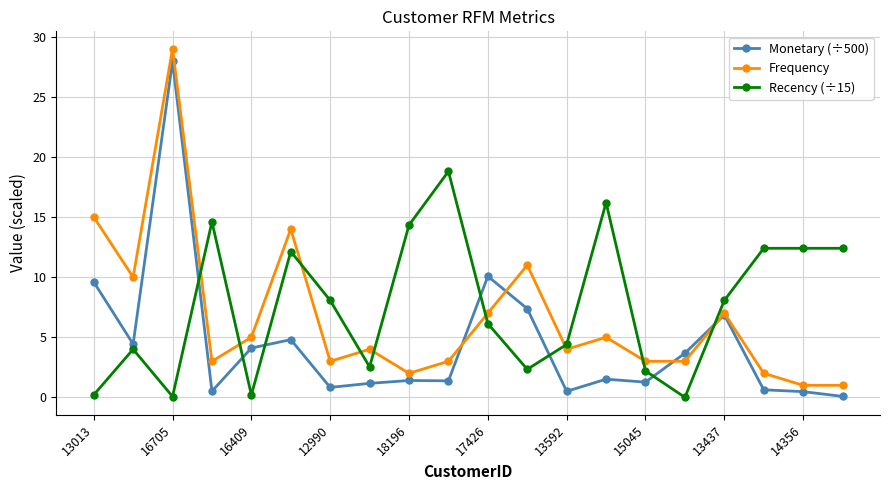

In Frequency, how many points are higher than both neighbors (excluding endpoints)?

6